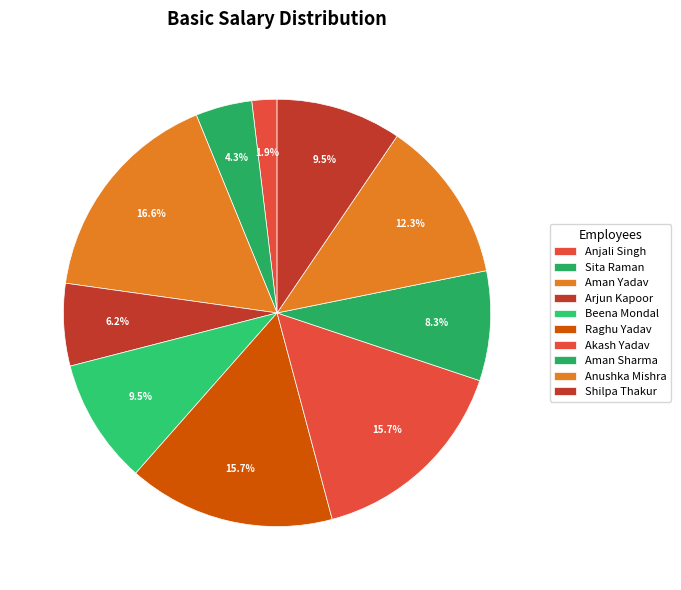

Which category has the biggest portion of the pie?

Aman Yadav